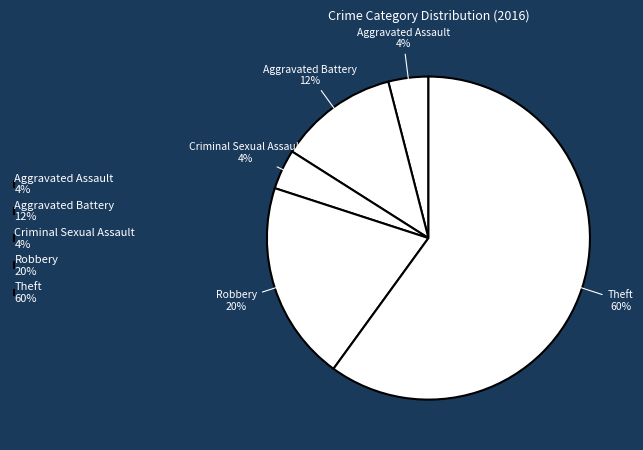

True or false: Criminal Sexual Assault accounts for 4% of the total.

True